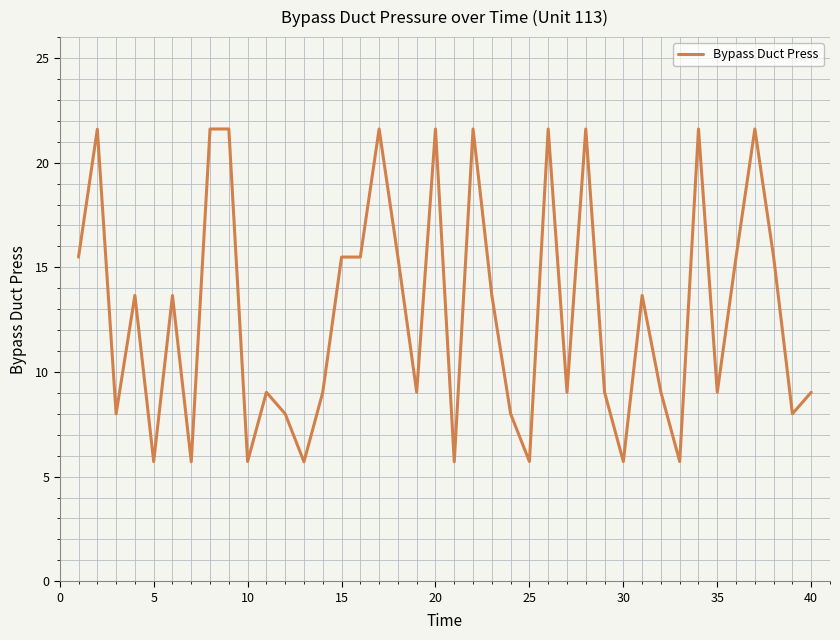

What is the maximum value shown in the chart?

21.6